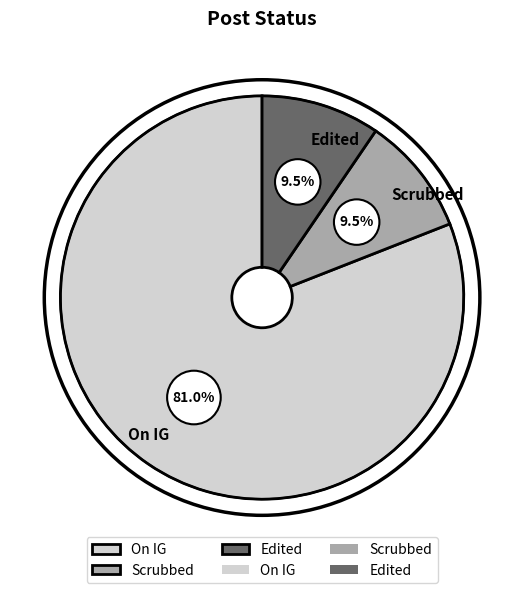

Does any single category account for the majority?

Yes